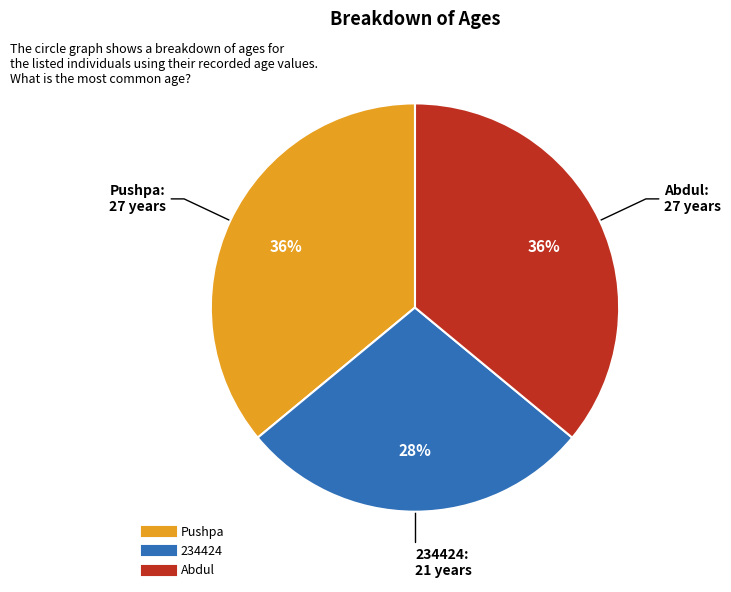

How many segments does this pie chart have?

3